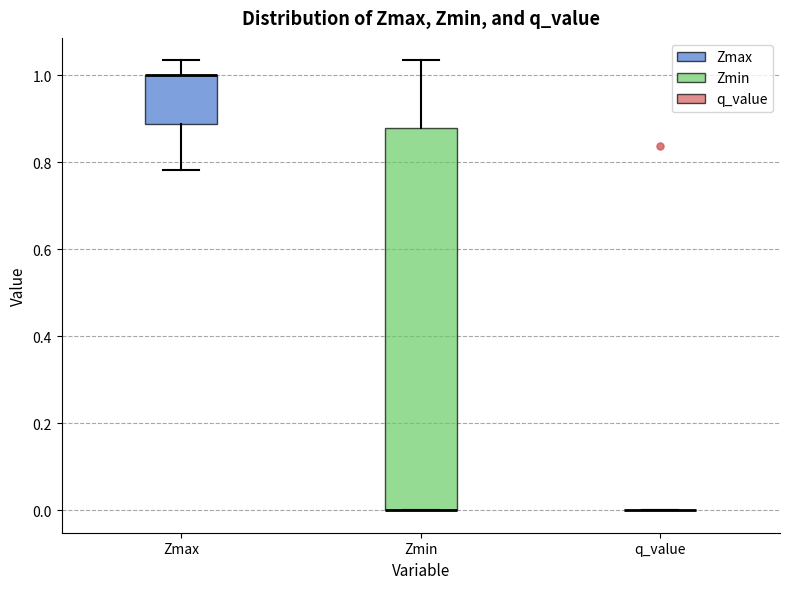

Reading left to right, transcribe this box plot: for each box, give where its median line is, the range the box spans, and where its two whiskers end, as read against the y-axis. The values are not printed on the chart, so give them approximately, as read against the axis.

Zmax: median 1.00 (drawn on the box's upper edge), box 0.88 to 1.00, whiskers 0.78 to 1.04
Zmin: median 0.00 (drawn on the box's lower edge), box 0.00 to 0.88, whiskers 0.00 to 1.04
q_value: box collapsed to a line at 0.00, whiskers 0.00 to 0.00